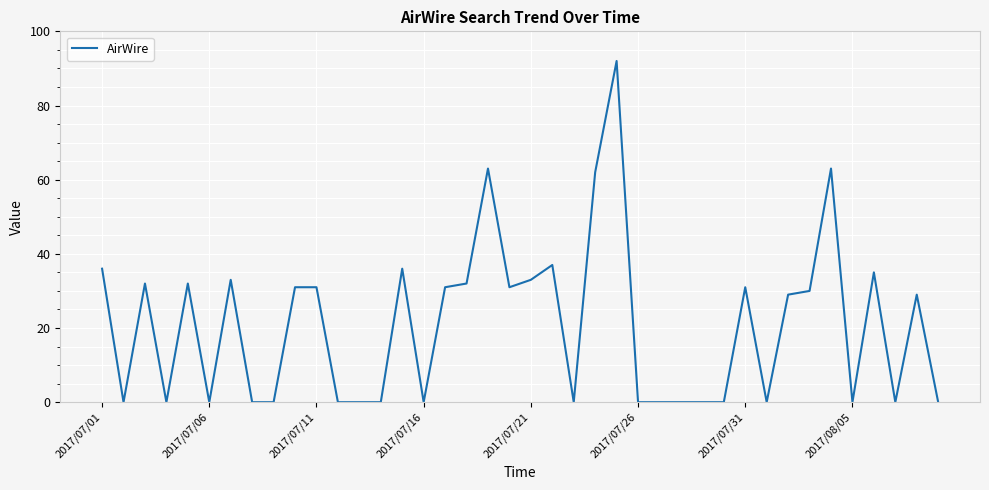

What is the greatest value displayed?

92